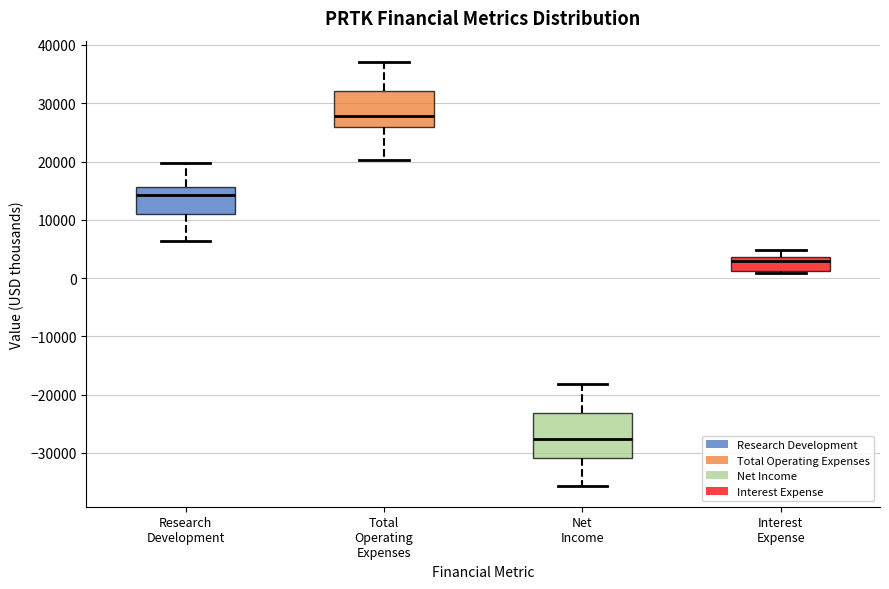

Which box is the tallest, from its lower edge to its upper edge?

Net Income